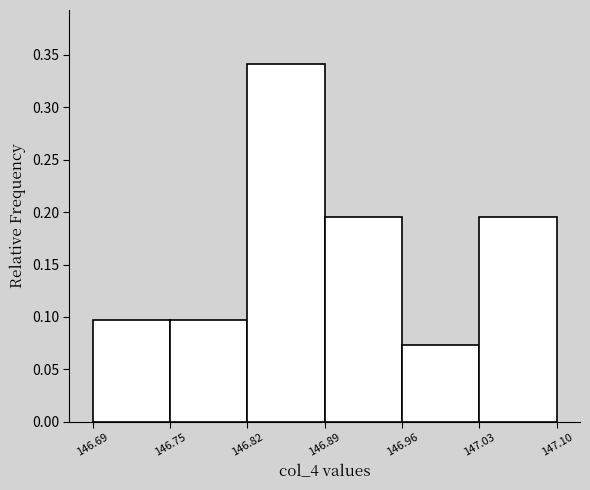

What is the height of the bar covering 146.89 to 146.96 on the x-axis? The values are not printed on the chart, so give them approximately, as read against the axis.

0.195